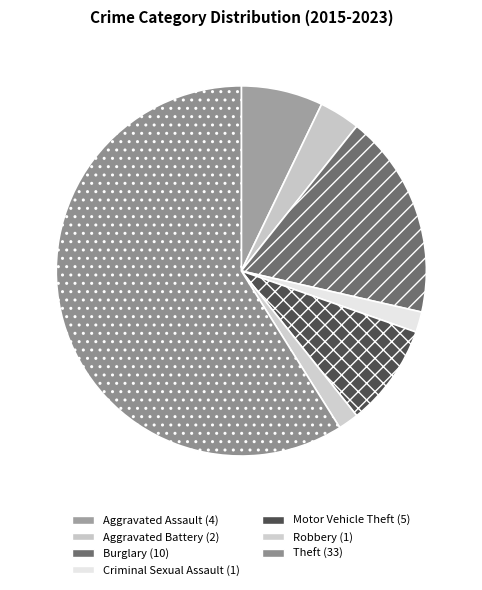

Combined, what portion of the pie is Theft and Aggravated Battery?

62.5%